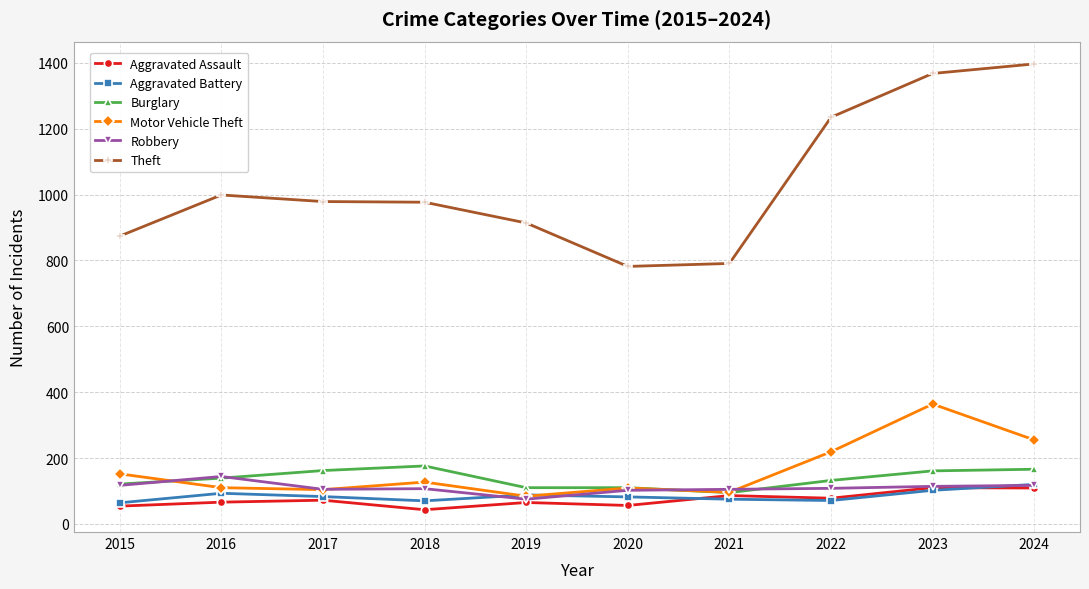

Is the value of Aggravated Assault at 2020 greater than the value of Motor Vehicle Theft at 2024?

No